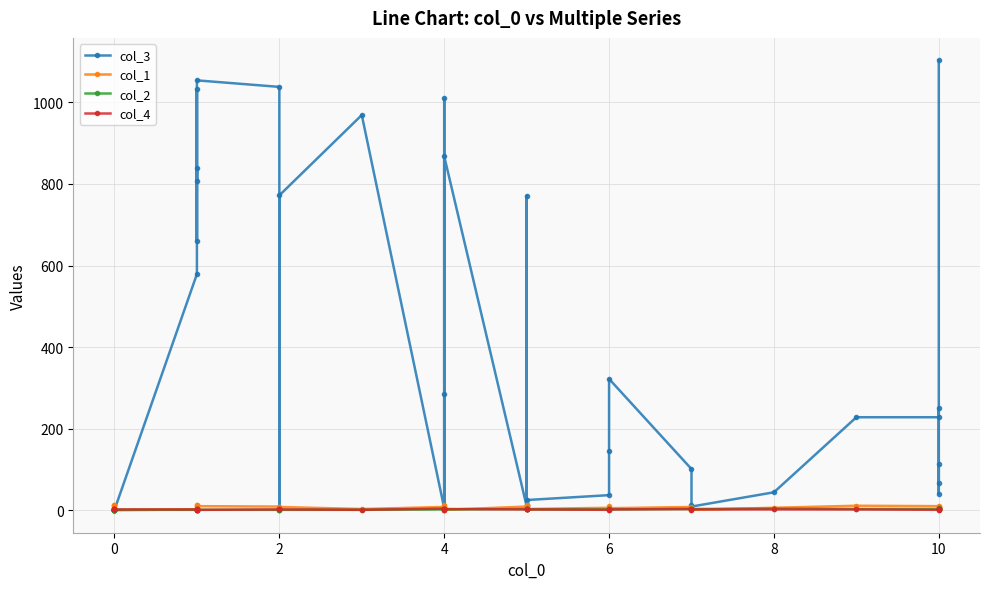

What are all the series names shown in the legend?

col_3, col_1, col_2, col_4